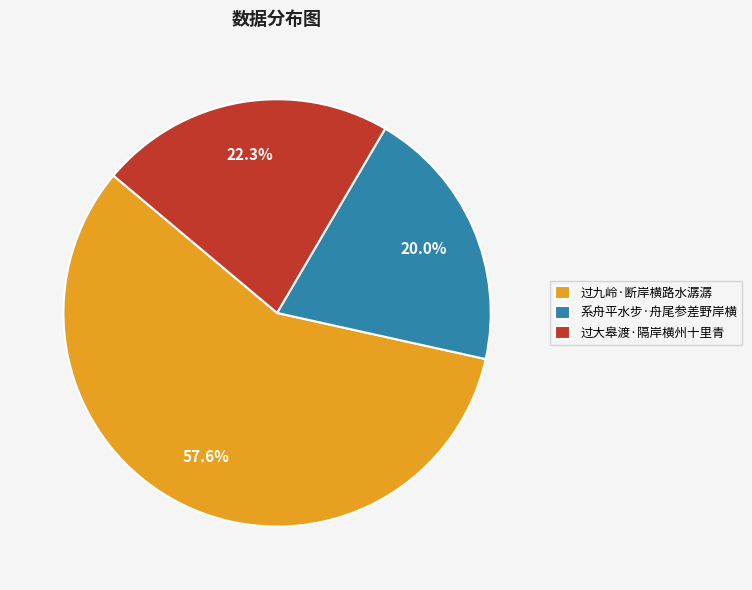

How many slices are in this pie chart?

3